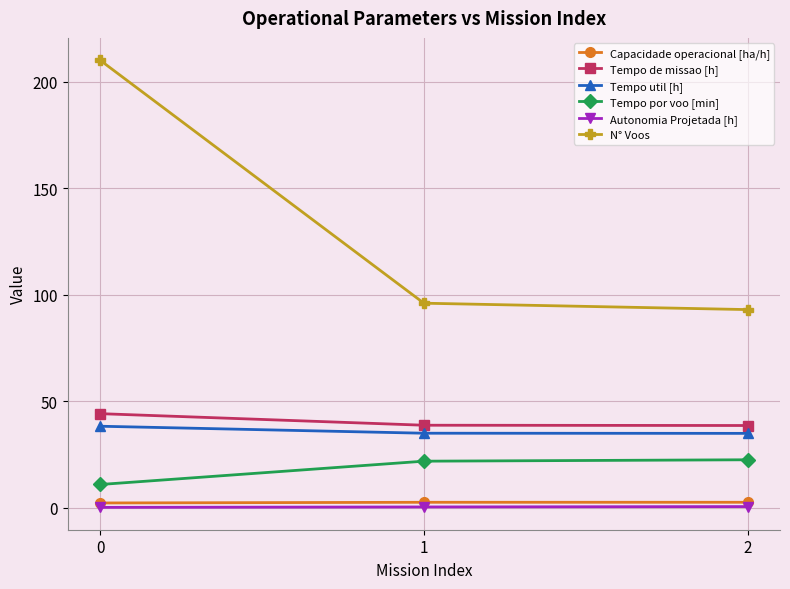

List the series in order of their peak value, highest first.

N° Voos, Tempo de missao [h], Tempo util [h], Tempo por voo [min], Capacidade operacional [ha/h], Autonomia Projetada [h]